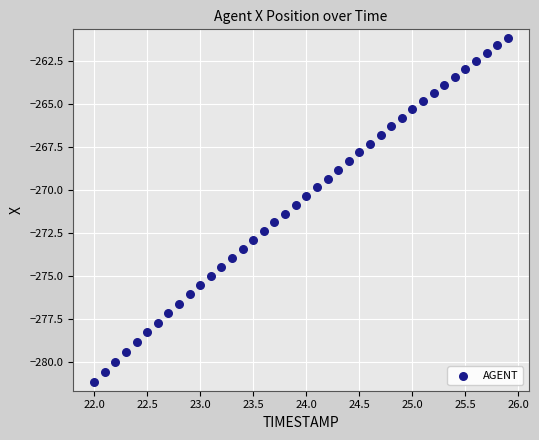

What is the range of Y values (max minus min)?

20.1